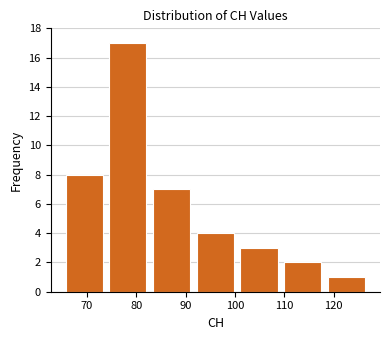

What is the height of the bar covering 83 to 92 on the x-axis? Neither the bar edges nor the heights are printed on the chart, so give them approximately, as read against the axes.

7